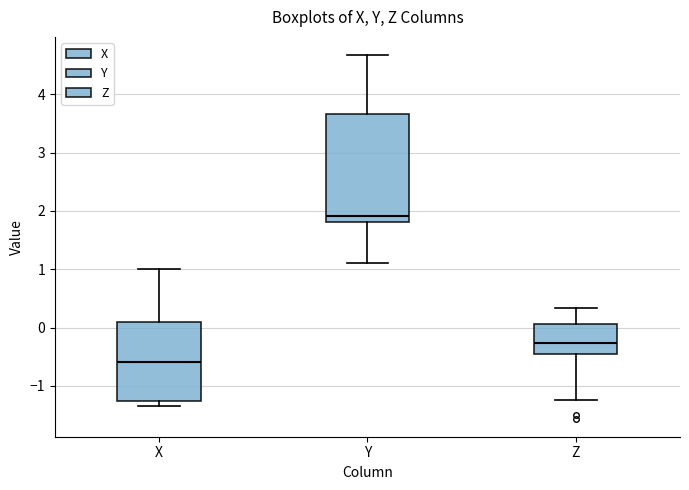

Comparing the boxes themselves (not the whiskers), which one is the tallest?

Y